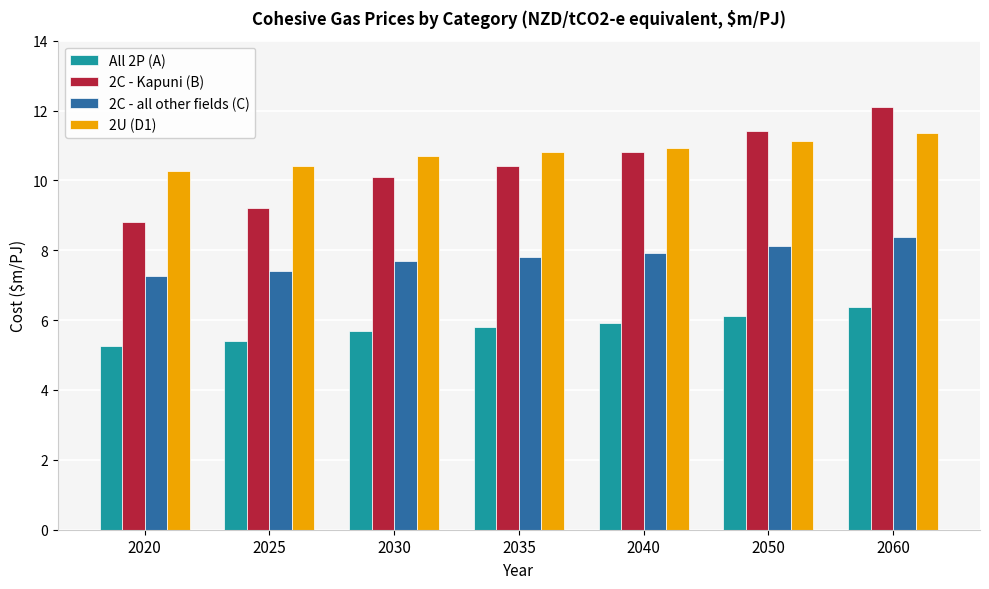

What is the value of the 2C - Kapuni (B) bar at the 4th from the left?

10.4